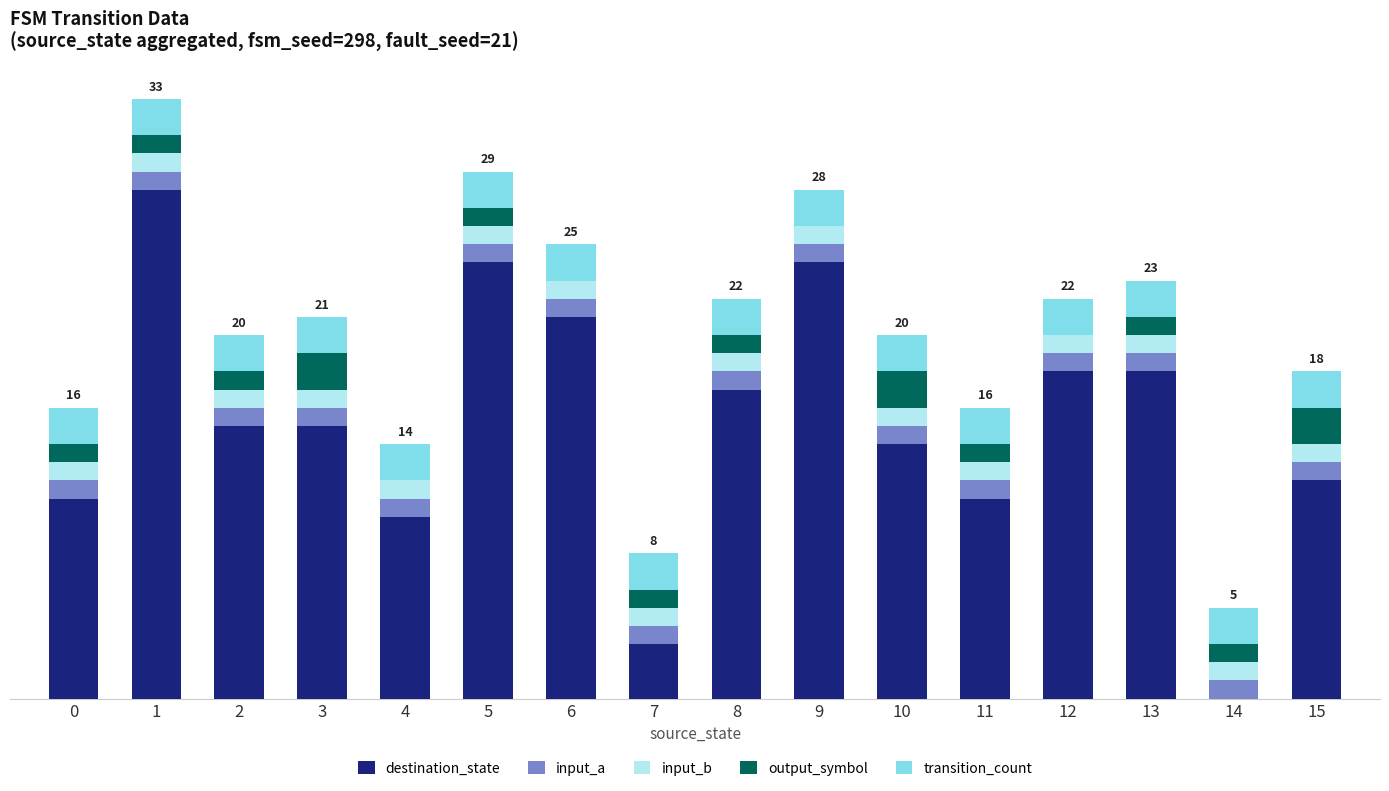

What are all the series names shown in the legend?

destination_state, input_a, input_b, output_symbol, transition_count